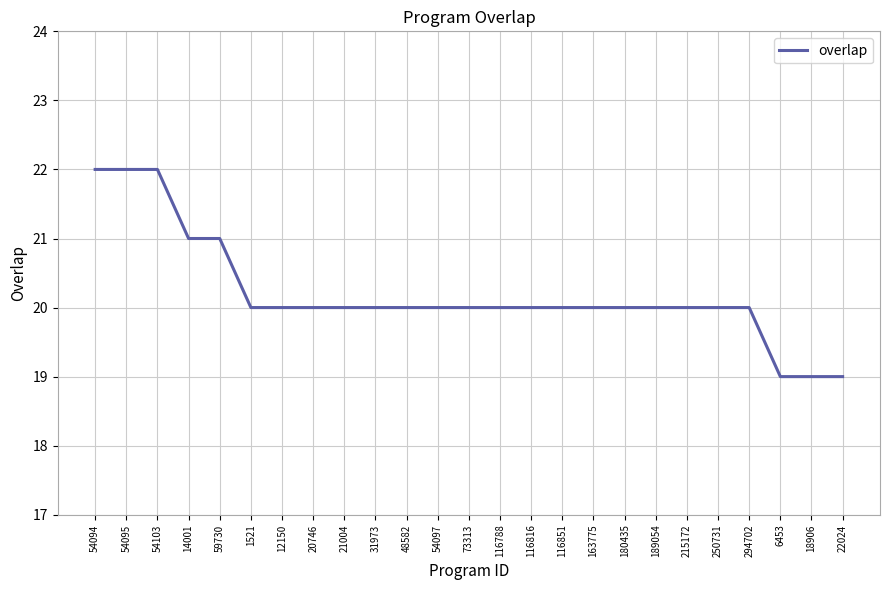

What is the greatest value displayed?

22